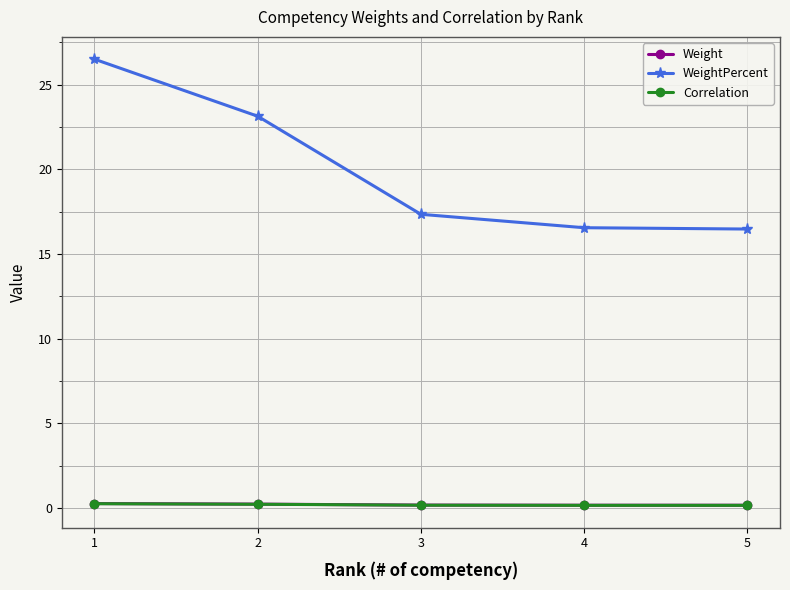

What is the smallest value displayed?

0.2